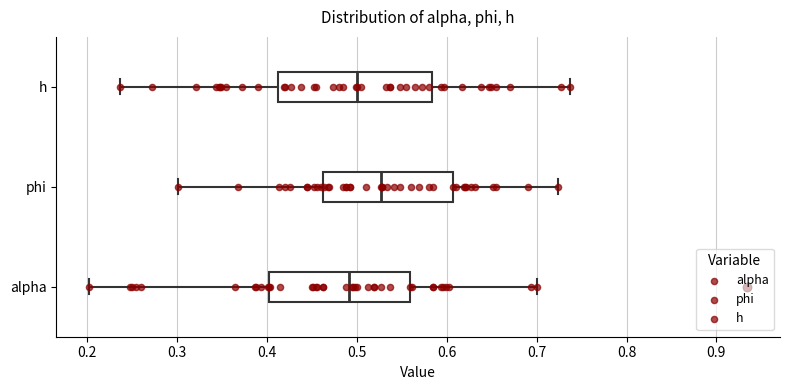

Where does the right whisker of the box for alpha end on the x-axis? The values are not printed on the chart, so give them approximately, as read against the axis.

0.70